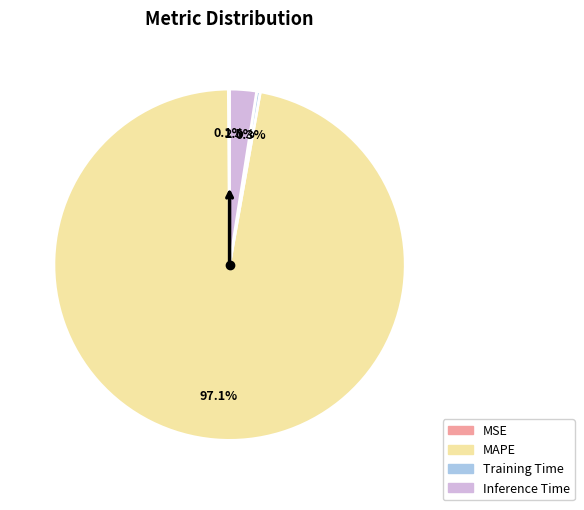

Does any single category account for the majority?

Yes